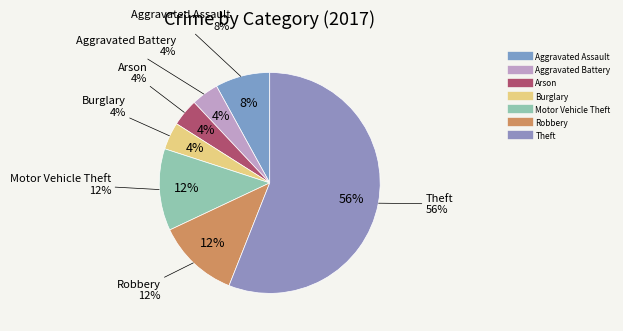

Rank the categories by value from highest to lowest.

Theft, Motor Vehicle Theft, Robbery, Aggravated Assault, Aggravated Battery, Arson, Burglary